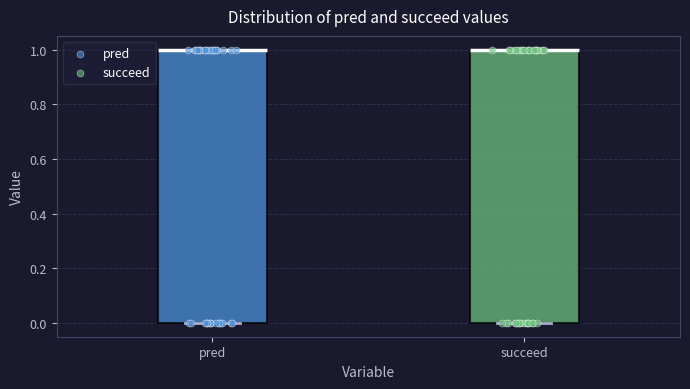

Reading left to right, read every box against the y-axis: the position of its median line, the range the box covers, and the ends of its whiskers. The values are not printed on the chart, so give them approximately, as read against the axis.

pred: median 1 (drawn on the box's upper edge), box 0 to 1, whiskers 0 to 1
succeed: median 1 (drawn on the box's upper edge), box 0 to 1, whiskers 0 to 1